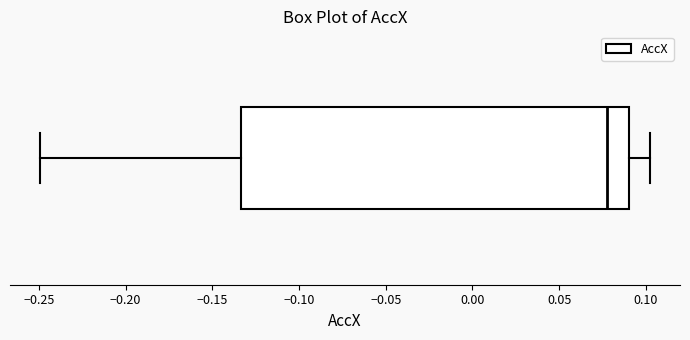

Read this box plot against the x-axis: the position of the median line, the range covered by the box, and the ends of both whiskers. The values are not printed on the chart, so give them approximately, as read against the axis.

median 0.075, box -0.135 to 0.090, whiskers -0.250 to 0.100